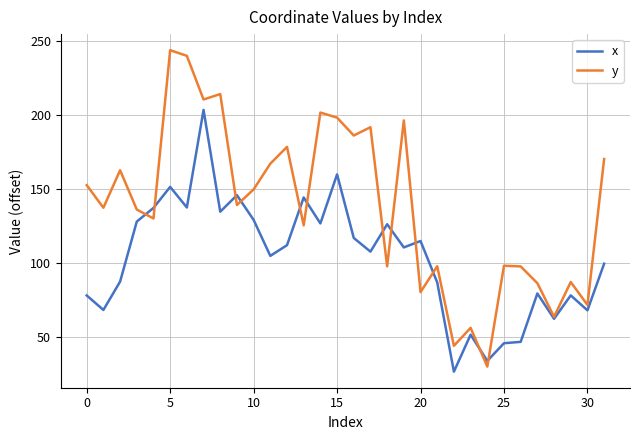

Is this an area chart (filled region under the line)?

No